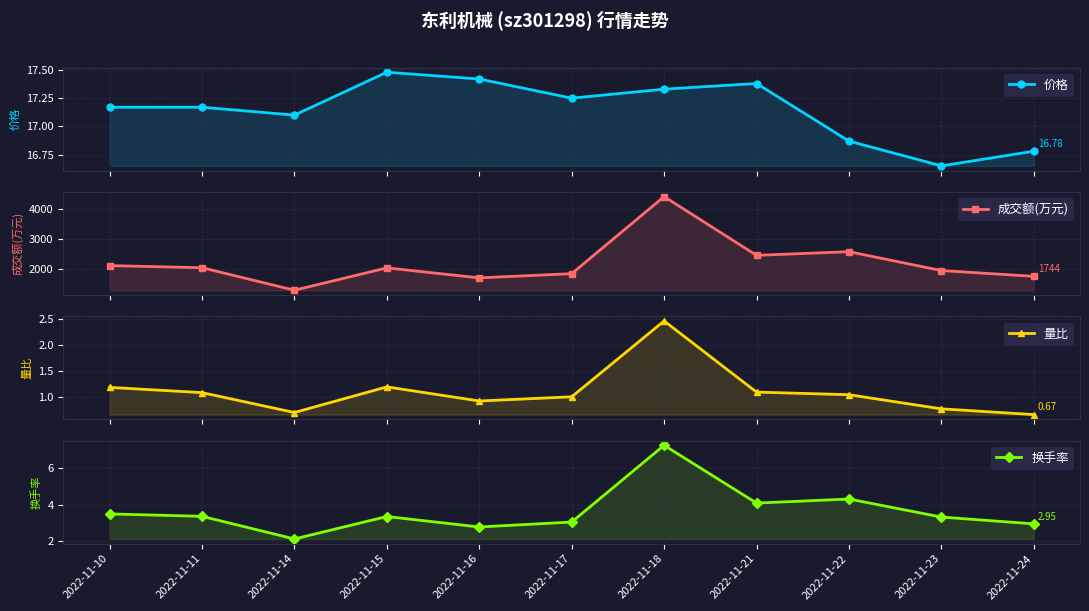

List the labels in order of 成交额(万元) value, largest first.

2022-11-18, 2022-11-22, 2022-11-21, 2022-11-10, 2022-11-11, 2022-11-15, 2022-11-23, 2022-11-17, 2022-11-24, 2022-11-16, 2022-11-14